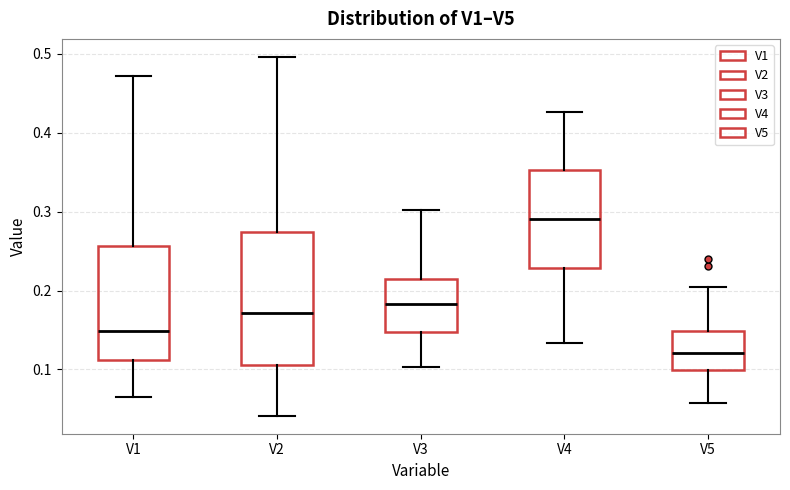

Where is the upper edge of the box for V2 on the y-axis? The values are not printed on the chart, so give them approximately, as read against the axis.

0.27